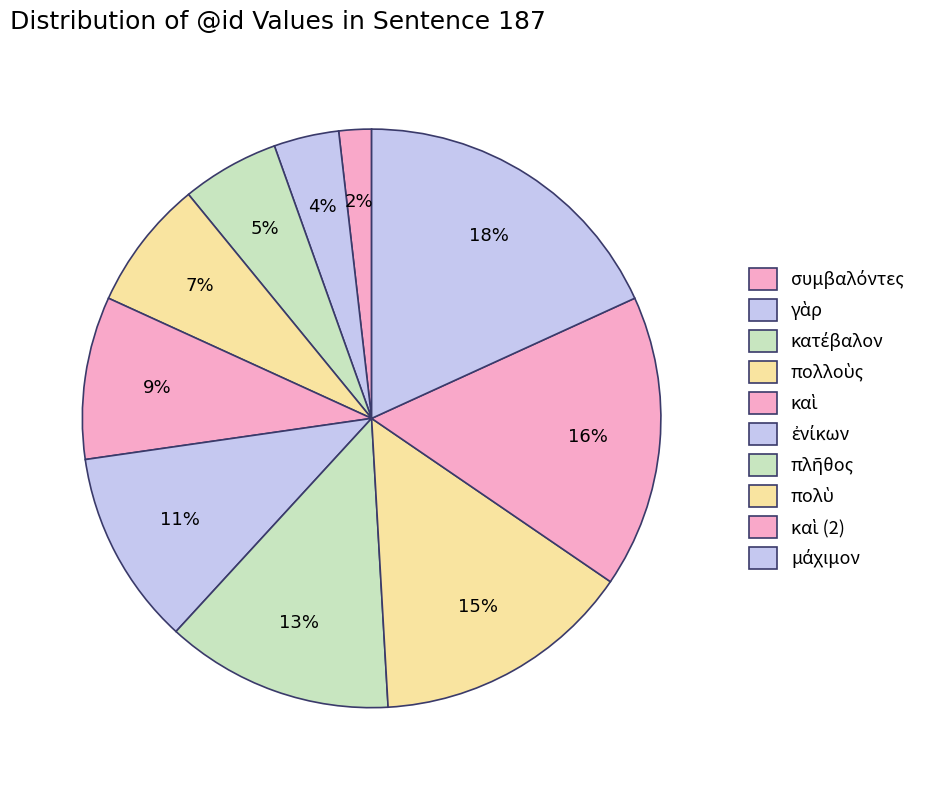

Count the number of slices in the pie.

10